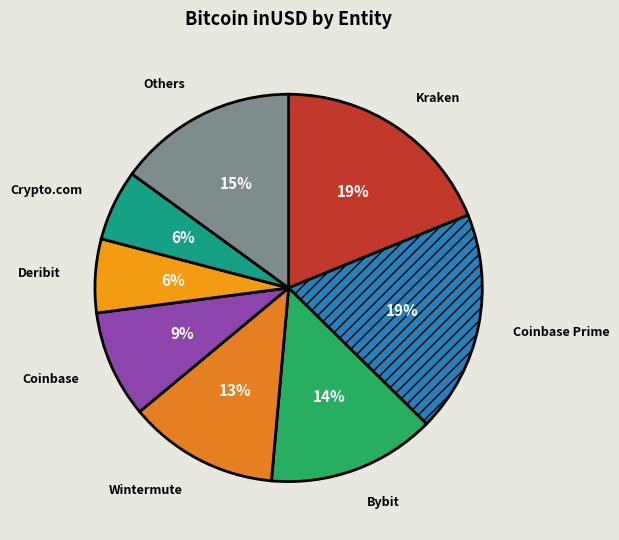

To the nearest percent, what is the average slice percentage?

12%